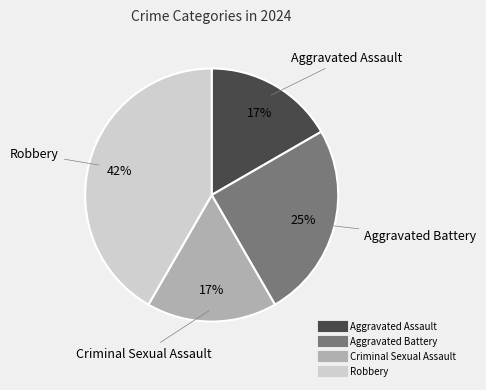

How many slices are in this pie chart?

4